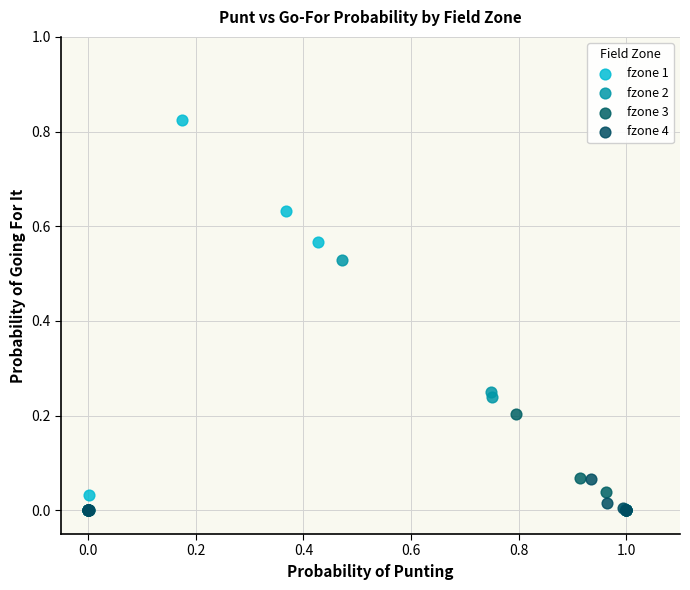

Which series contains the highest Y value?

fzone 1